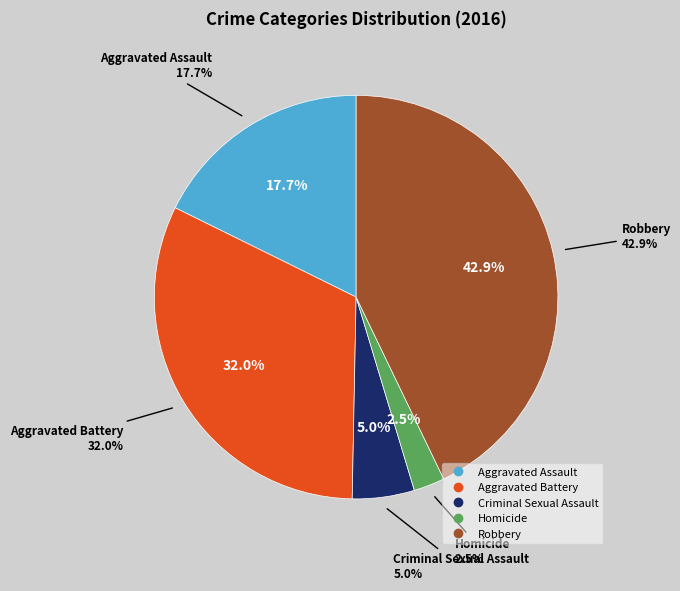

Is it true that Criminal Sexual Assault is 5% of the pie?

True